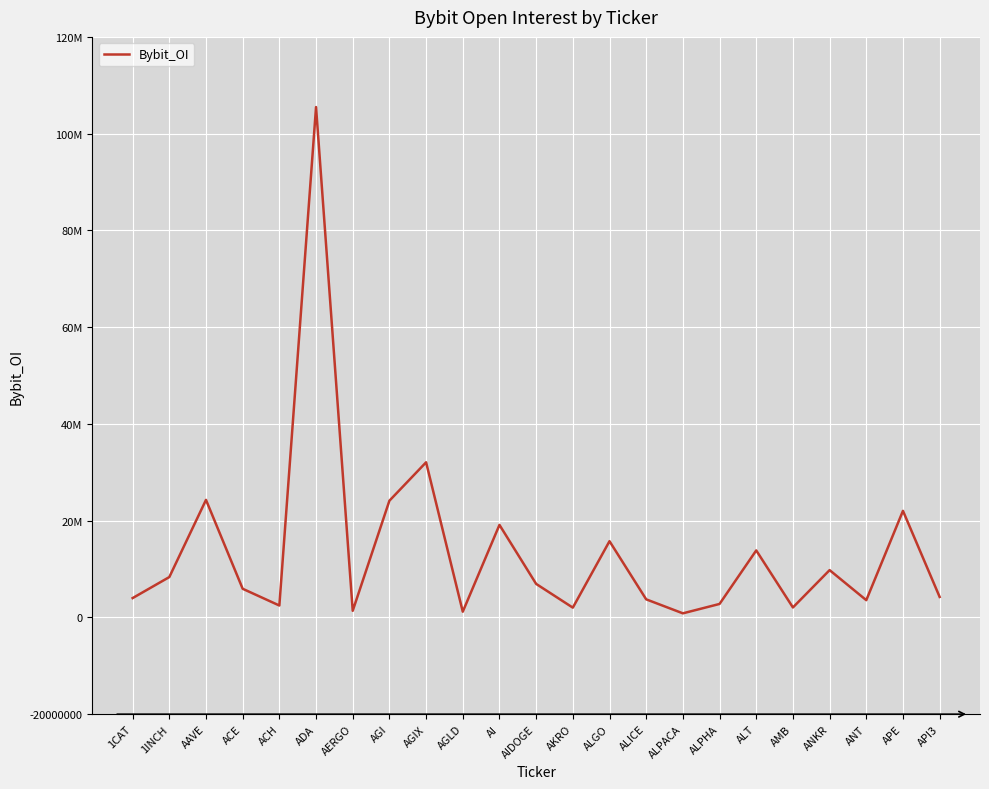

Which label corresponds to the largest value in the chart?

ADA